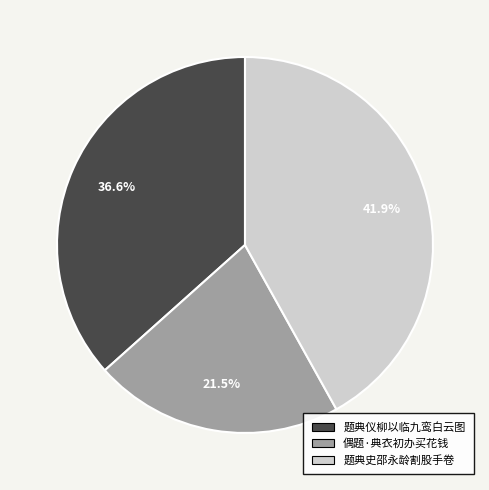

Rank the categories by value from lowest to highest.

偶题·典衣初办买花钱, 题典仪柳以临九鸾白云图, 题典史邵永龄割股手卷